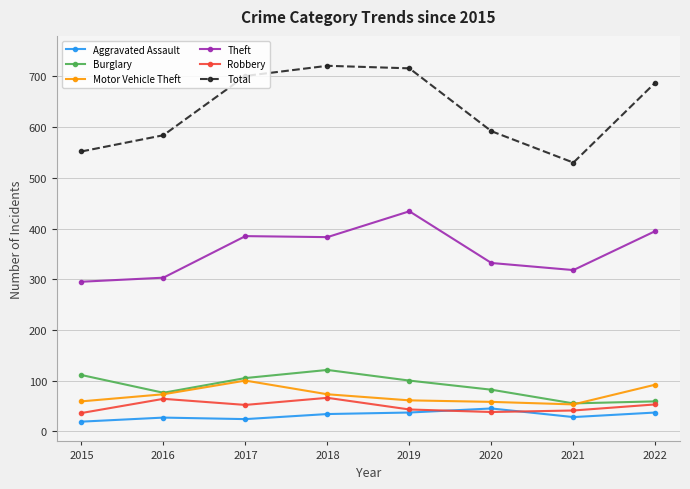

What is the sum of all Theft values?

2845